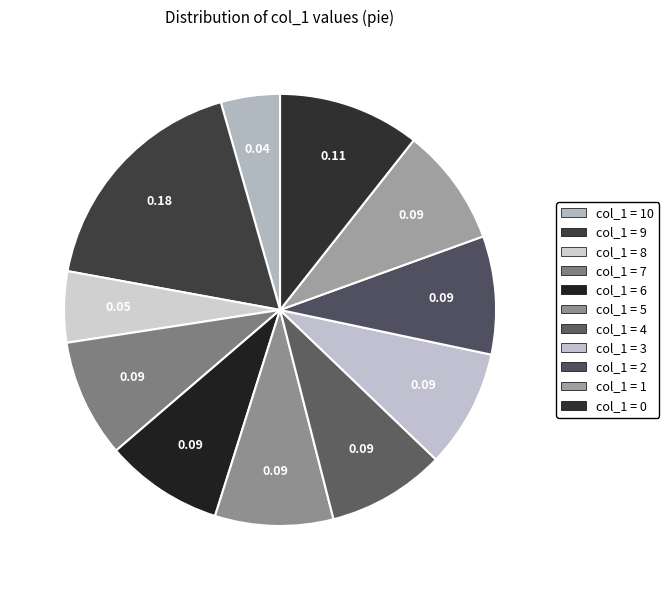

How many segments does this pie chart have?

11